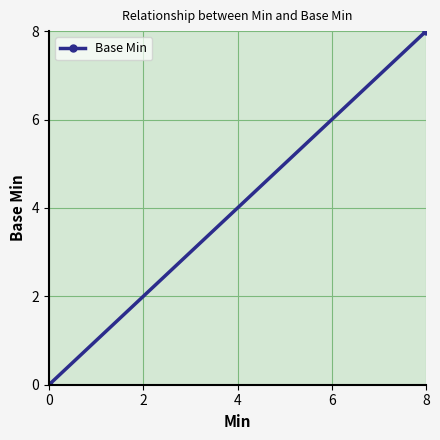

True or false: the data shows 3 at 8.

False